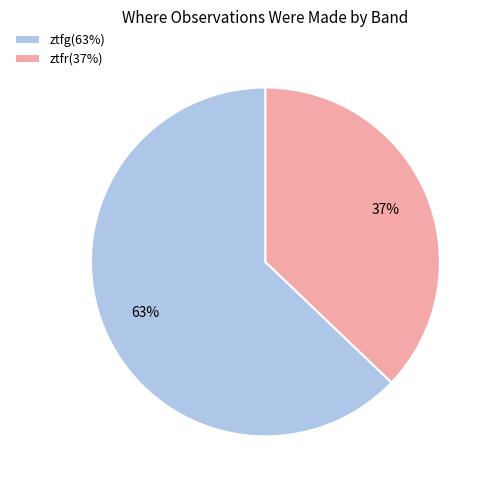

What is the largest slice in the pie chart?

ztfg